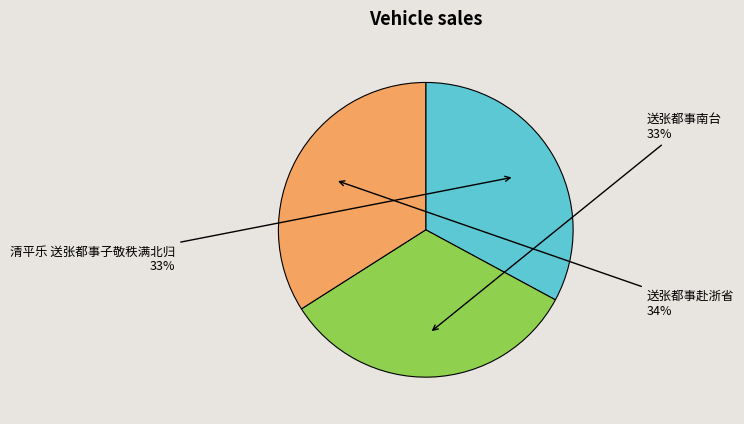

How many slices are in this pie chart?

3